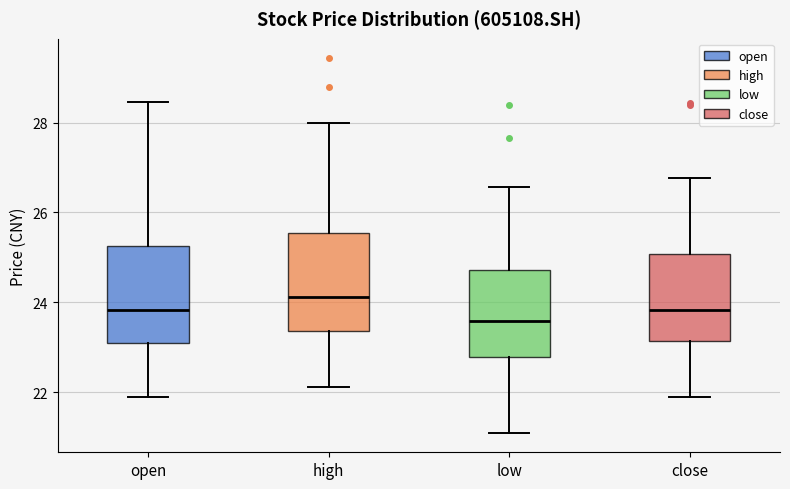

Where is the lower edge of the box for high on the y-axis? The values are not printed on the chart, so give them approximately, as read against the axis.

23.4